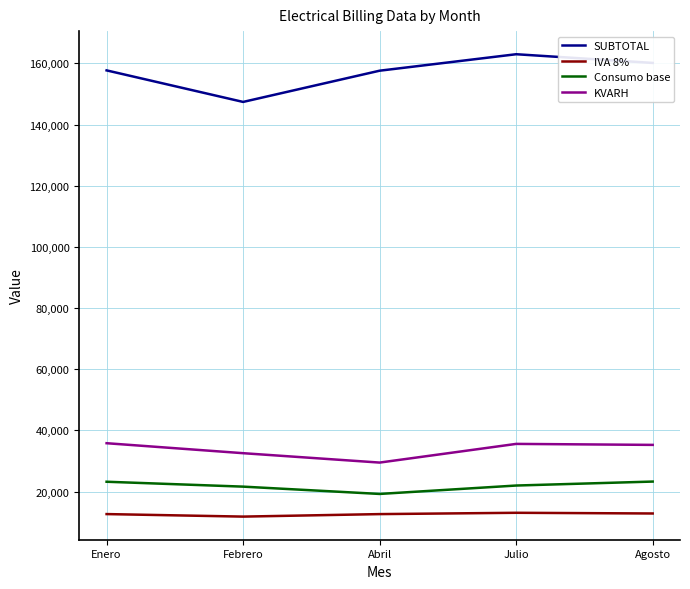

What is the difference between the maximum and minimum values in the Consumo base series?

4046.0